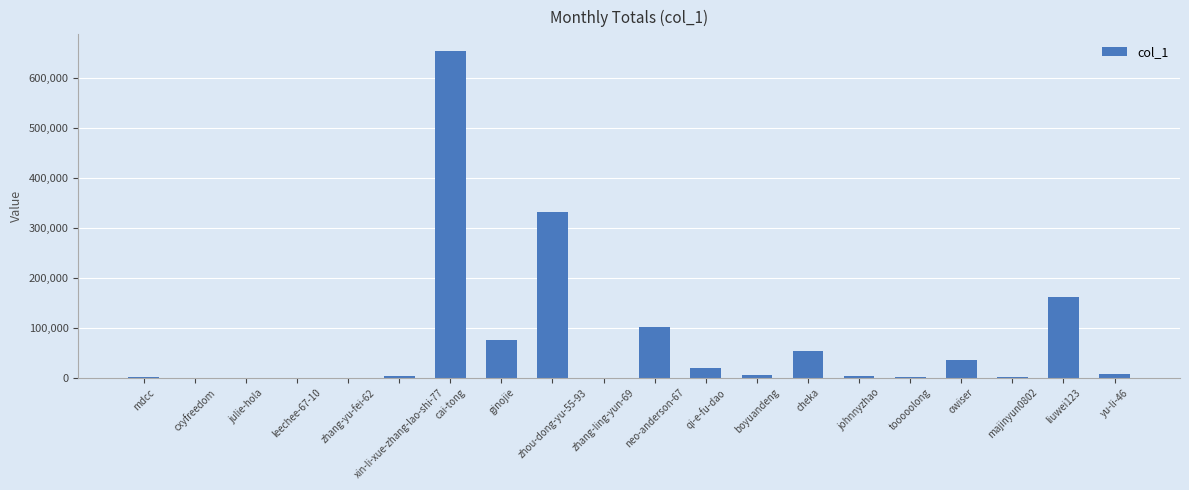

How many data points does each series have?

20